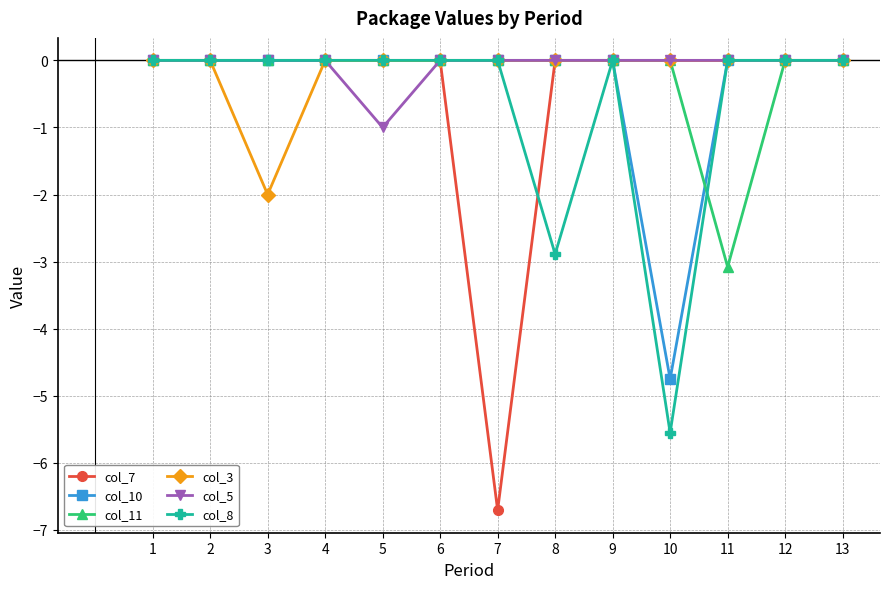

What is the total value across all series at 8?

-2.9